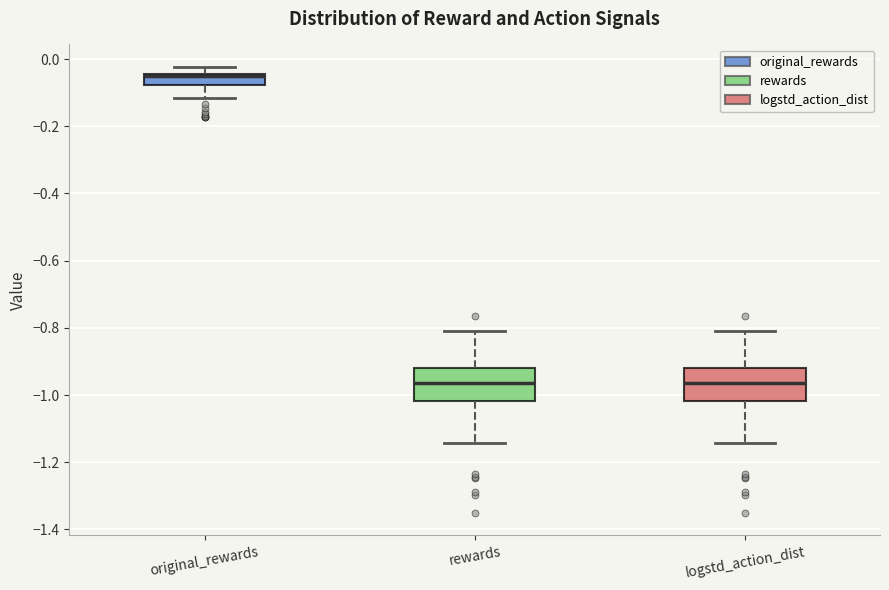

Reading left to right, transcribe this box plot: for each box, give where its median line is, the range the box spans, and where its two whiskers end, as read against the y-axis. The values are not printed on the chart, so give them approximately, as read against the axis.

original_rewards: median -0.06 (drawn on the box's upper edge), box -0.08 to -0.04, whiskers -0.12 to -0.02
rewards: median -0.96, box -1.02 to -0.92, whiskers -1.14 to -0.80
logstd_action_dist: median -0.96, box -1.02 to -0.92, whiskers -1.14 to -0.80